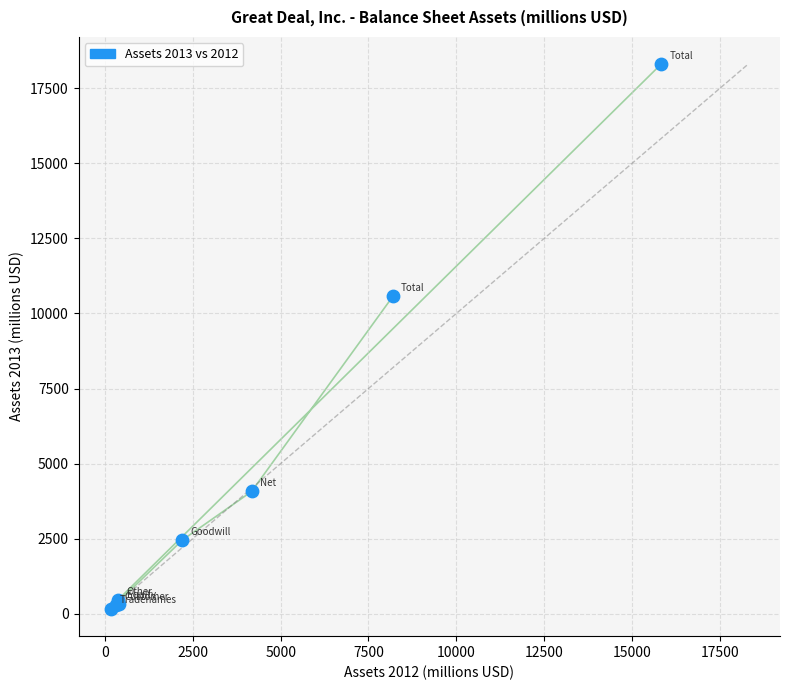

What Y value in the scatter plot is closest to 9230?

10566